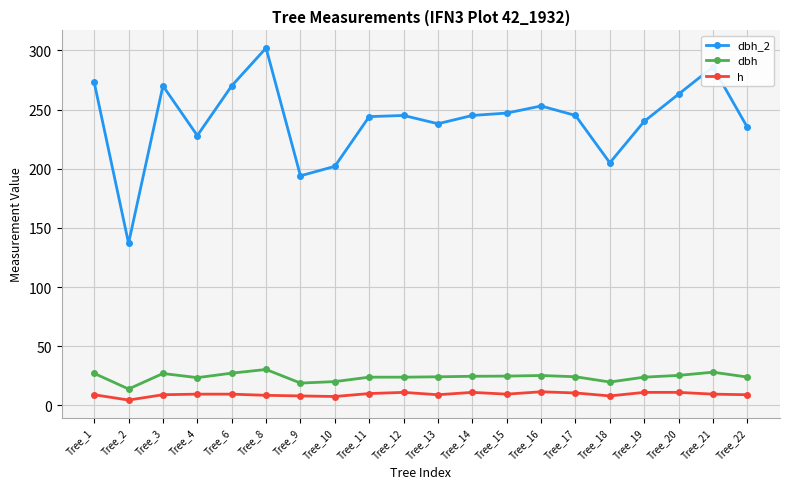

How many lines are shown in the chart?

3